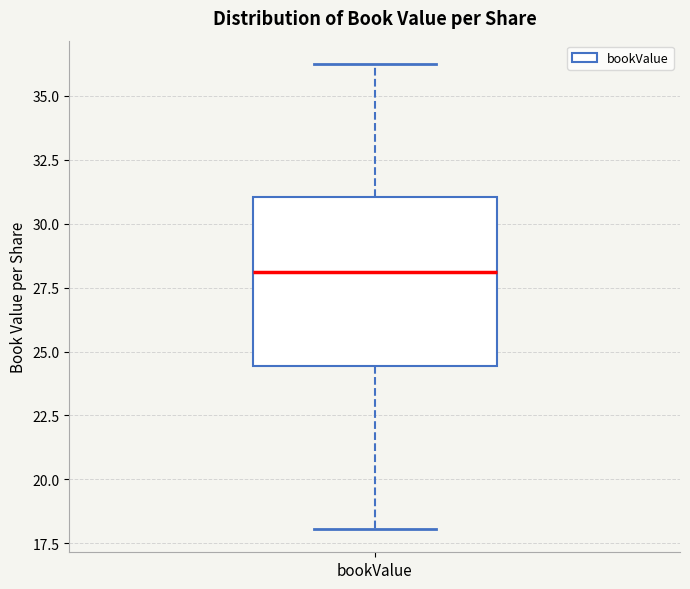

Read this box plot against the y-axis: the position of the median line, the range covered by the box, and the ends of both whiskers. The values are not printed on the chart, so give them approximately, as read against the axis.

median 28.0, box 24.5 to 31.0, whiskers 18.0 to 36.5